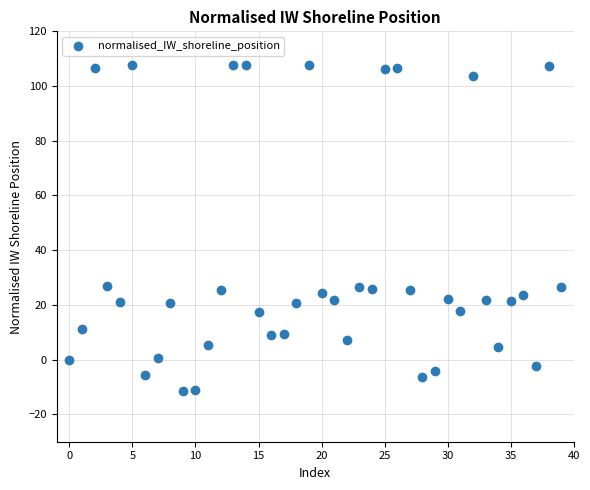

What is the range of Y values (max minus min)?

119.1